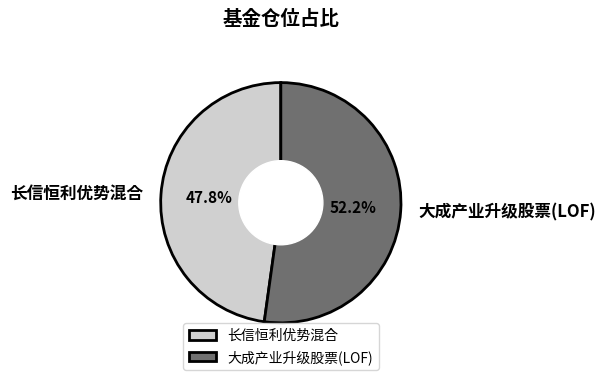

How many slices are in this pie chart?

2